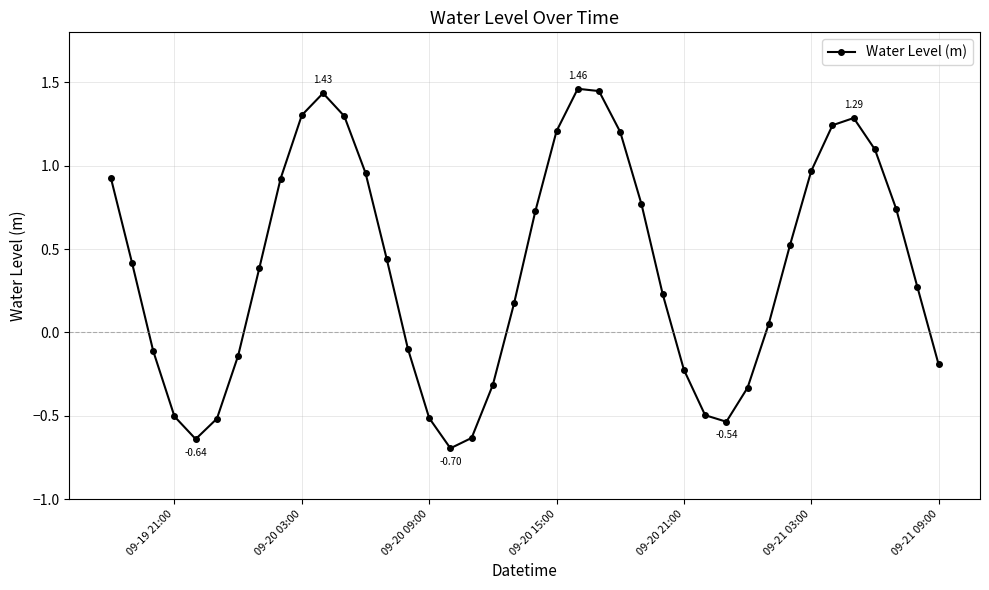

What is the difference between the maximum and minimum values?

2.2